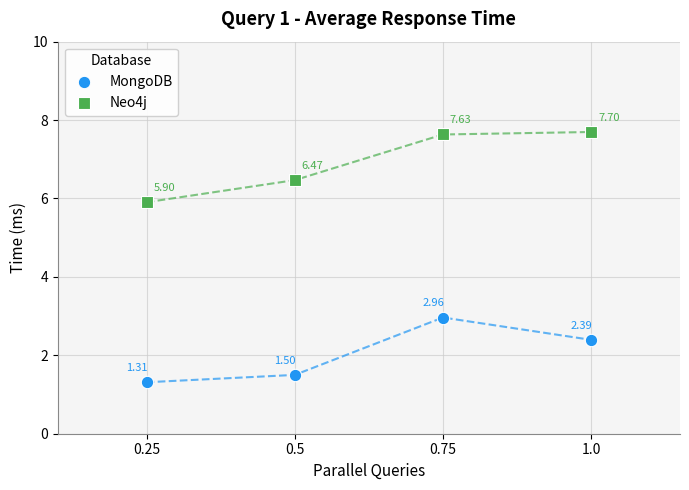

What is the X range (max minus min) for the scatter plot?

0.8